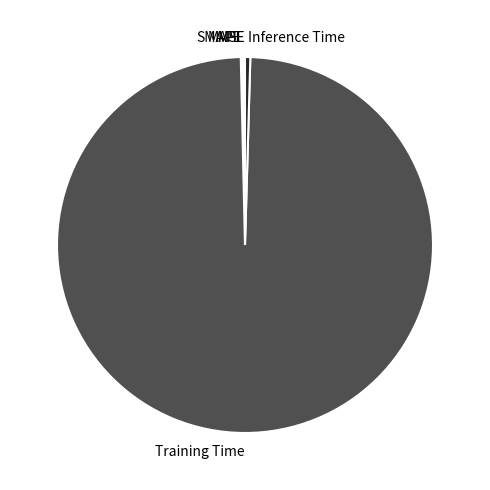

Is there any slice that represents more than half of the pie?

Yes